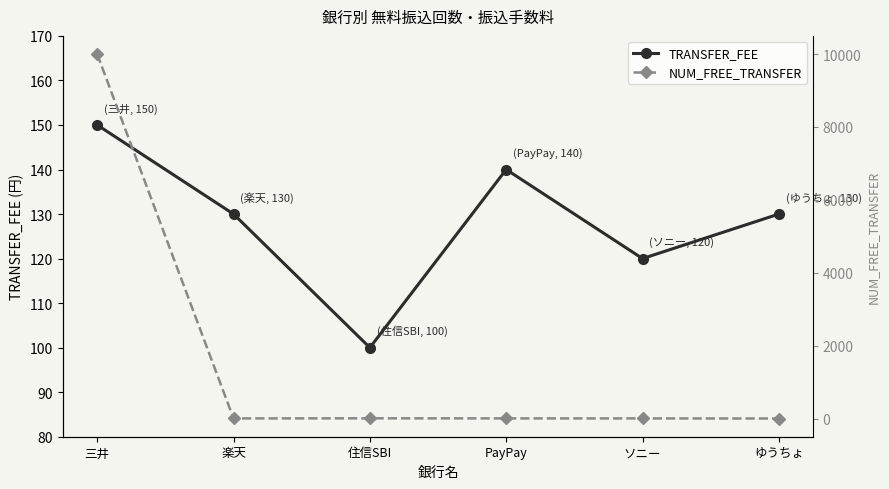

True or false: TRANSFER_FEE and NUM_FREE_TRANSFER intersect in this chart.

True